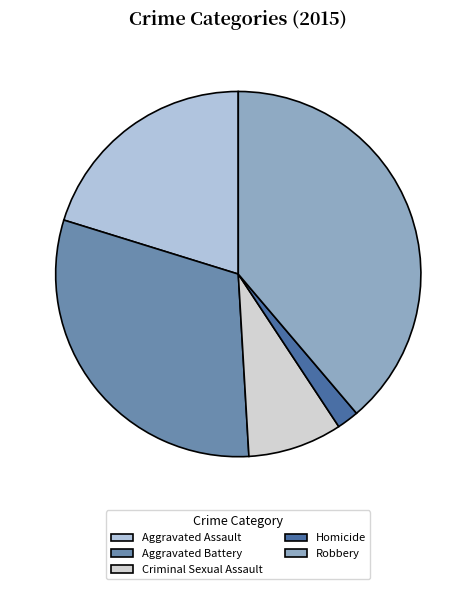

Is there any slice that represents more than half of the pie?

No